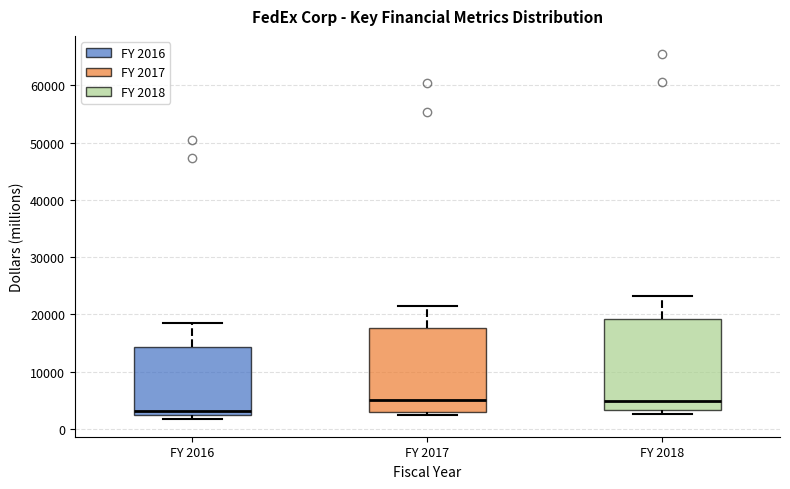

Reading left to right, transcribe this box plot: for each box, give where its median line is, the range the box spans, and where its two whiskers end, as read against the y-axis. The values are not printed on the chart, so give them approximately, as read against the axis.

FY 2016: median 3000 (just above the box's lower edge), box 3000 to 14000, whiskers 2000 to 19000
FY 2017: median 5000, box 3000 to 18000, whiskers 2000 to 22000
FY 2018: median 5000, box 3000 to 19000, whiskers 3000 (just below the box's lower edge) to 23000